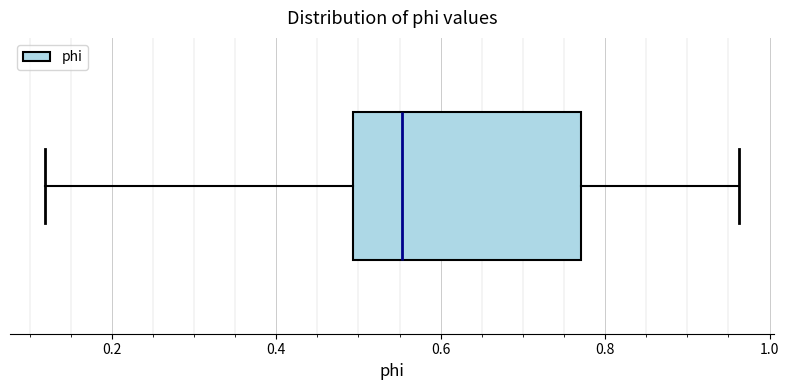

Where does the median line of the box sit on the x-axis? The values are not printed on the chart, so give them approximately, as read against the axis.

0.56